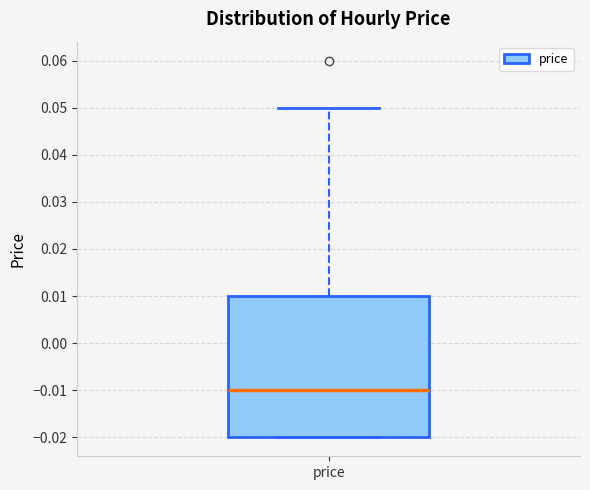

Where is the upper edge of the box for price on the y-axis? The values are not printed on the chart, so give them approximately, as read against the axis.

0.01